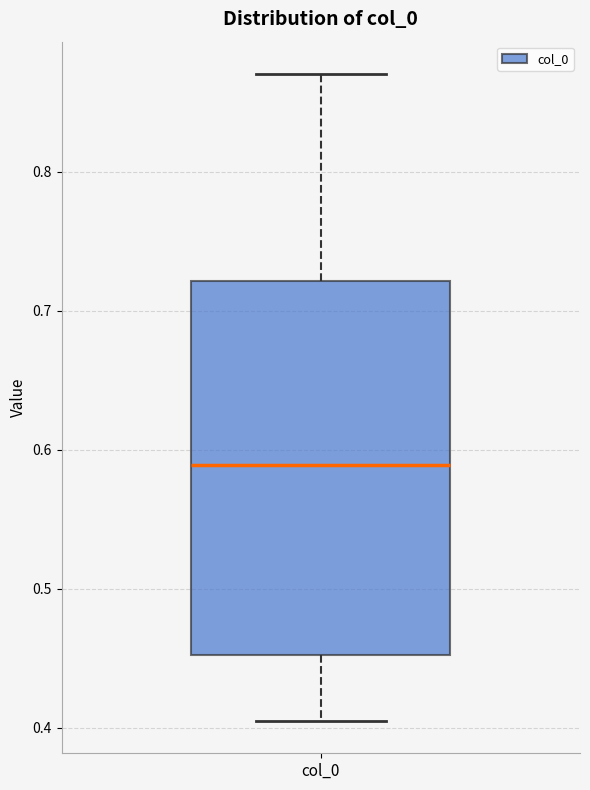

Transcribe this box plot: give where the median line is, the range the box spans, and where the two whiskers end, as read against the y-axis. The values are not printed on the chart, so give them approximately, as read against the axis.

median 0.59, box 0.45 to 0.72, whiskers 0.40 to 0.87